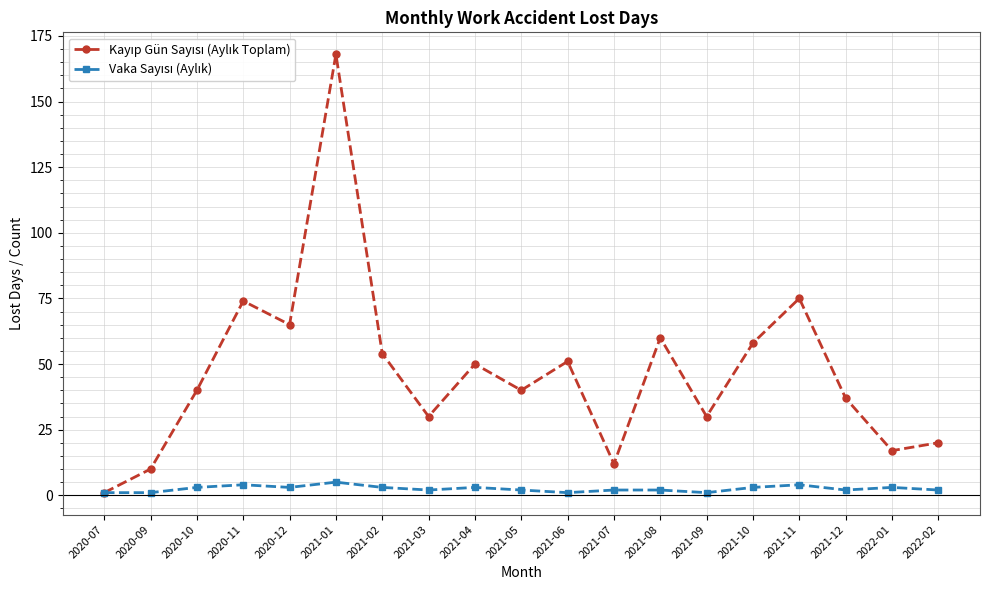

What is the label of the 18th point from the left?

2022-01